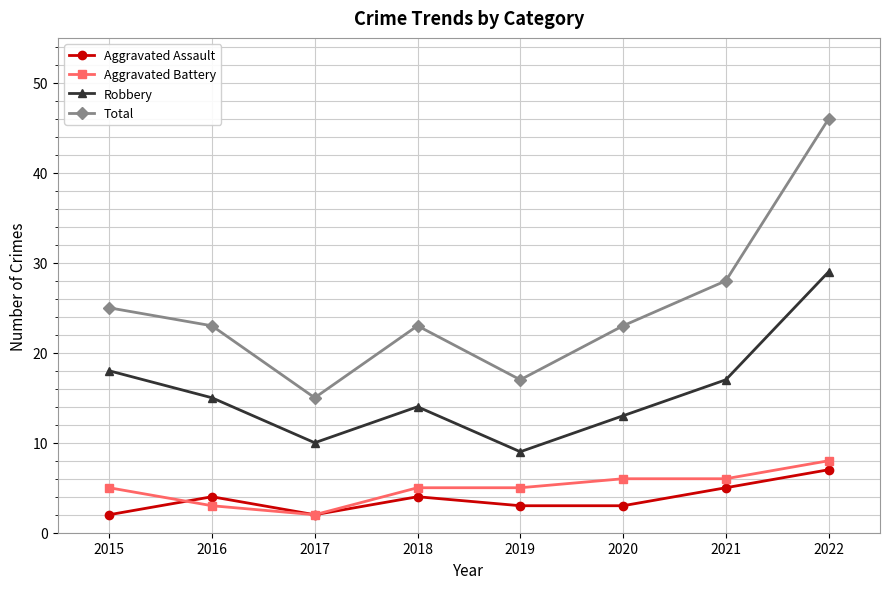

Reading right to left, extract all data points from this chart.

Aggravated Assault: 2022=7	2021=5	2020=3	2019=3	2018=4	2017=2	2016=4	2015=2
Aggravated Battery: 2022=8	2021=6	2020=6	2019=5	2018=5	2017=2	2016=3	2015=5
Robbery: 2022=29	2021=17	2020=13	2019=9	2018=14	2017=10	2016=15	2015=18
Total: 2022=46	2021=28	2020=23	2019=17	2018=23	2017=15	2016=23	2015=25